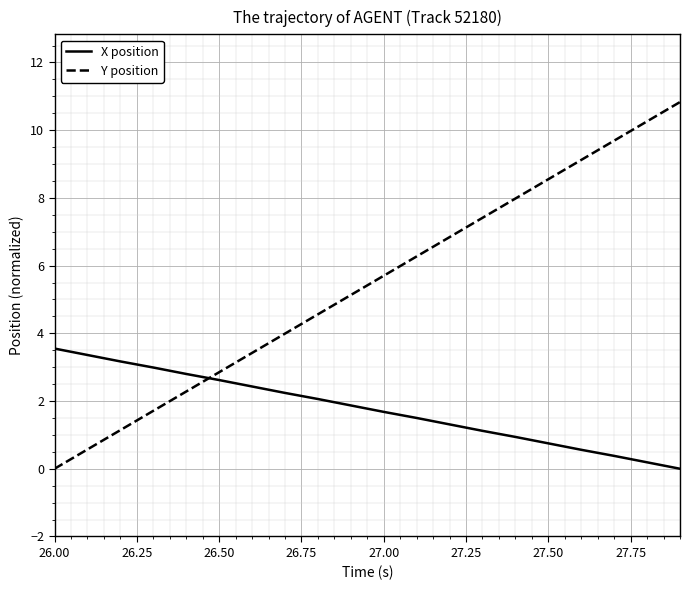

Rank the series by their average value, from lowest to highest.

X position, Y position